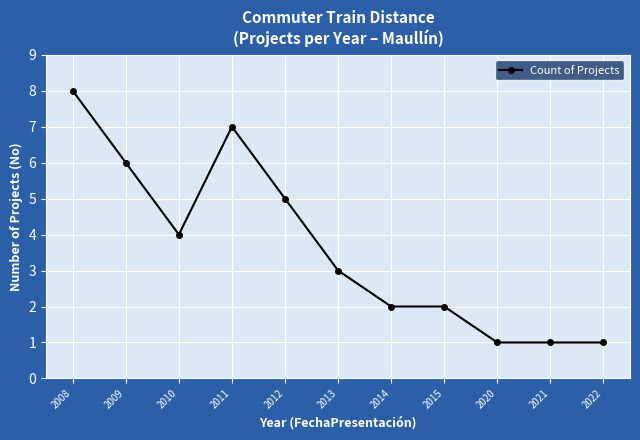

What is the value of the 4th point from the left?

7